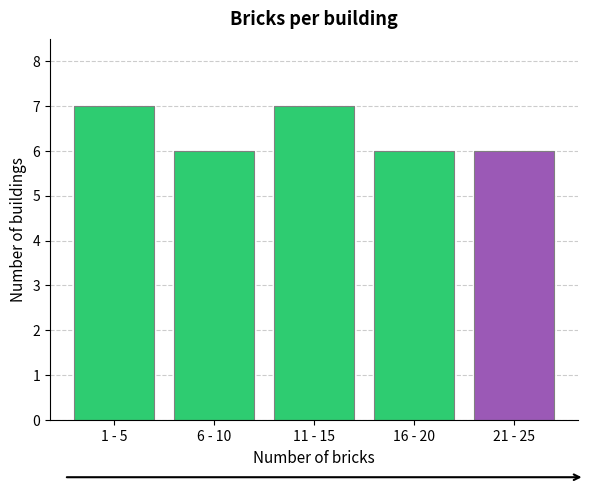

Reading left to right, list all the values displayed in this chart.

1 - 5=7	6 - 10=6	11 - 15=7	16 - 20=6	21 - 25=6